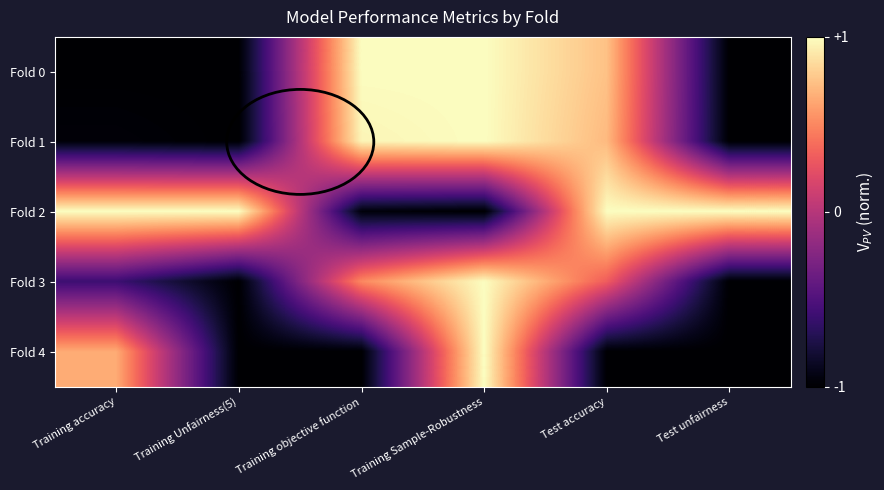

What is the total value across all series at Training Sample-Robustness?

3.0